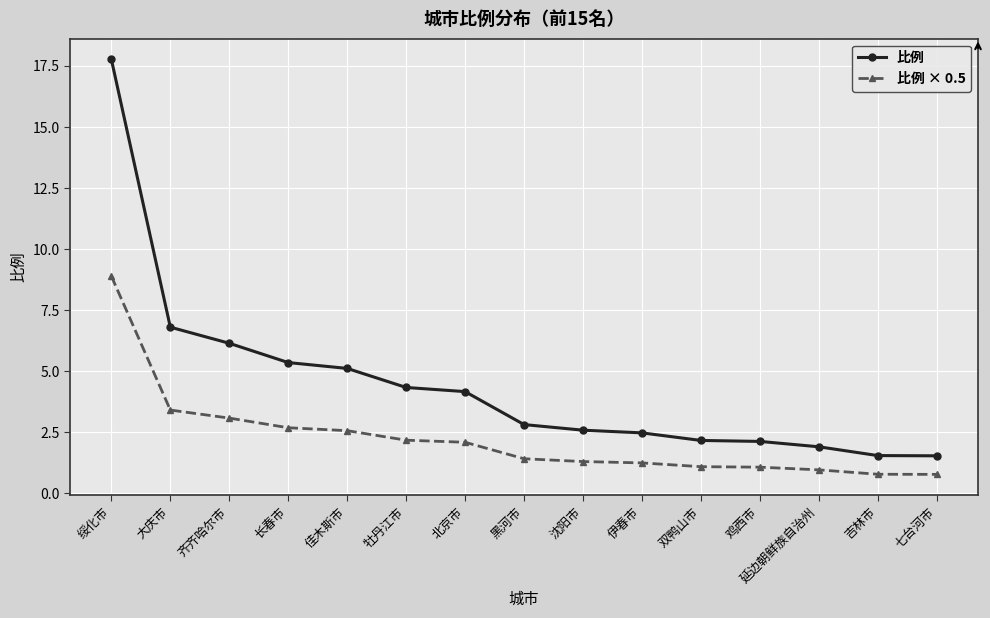

What is the maximum value shown in the chart?

17.8